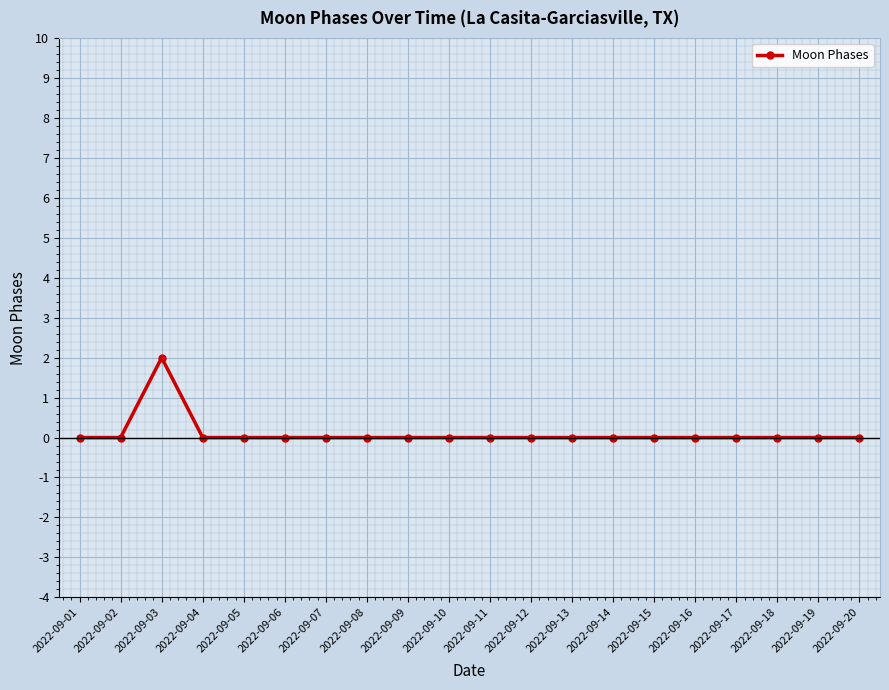

Is it true that the value at 2022-09-06 is 0?

True